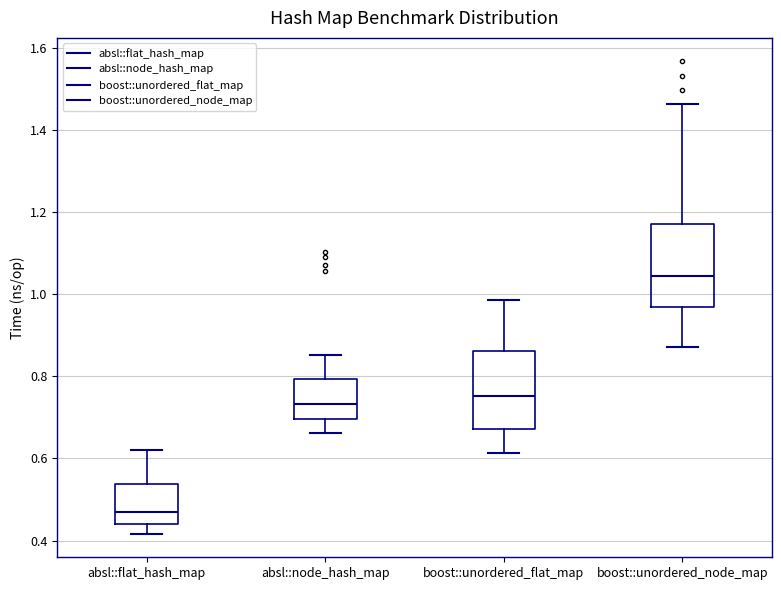

Reading left to right, transcribe this box plot: for each box, give where its median line is, the range the box spans, and where its two whiskers end, as read against the y-axis. The values are not printed on the chart, so give them approximately, as read against the axis.

absl::flat_hash_map: median 0.46, box 0.44 to 0.54, whiskers 0.42 to 0.62
absl::node_hash_map: median 0.74, box 0.70 to 0.80, whiskers 0.66 to 0.86
boost::unordered_flat_map: median 0.76, box 0.68 to 0.86, whiskers 0.62 to 0.98
boost::unordered_node_map: median 1.04, box 0.96 to 1.18, whiskers 0.88 to 1.46